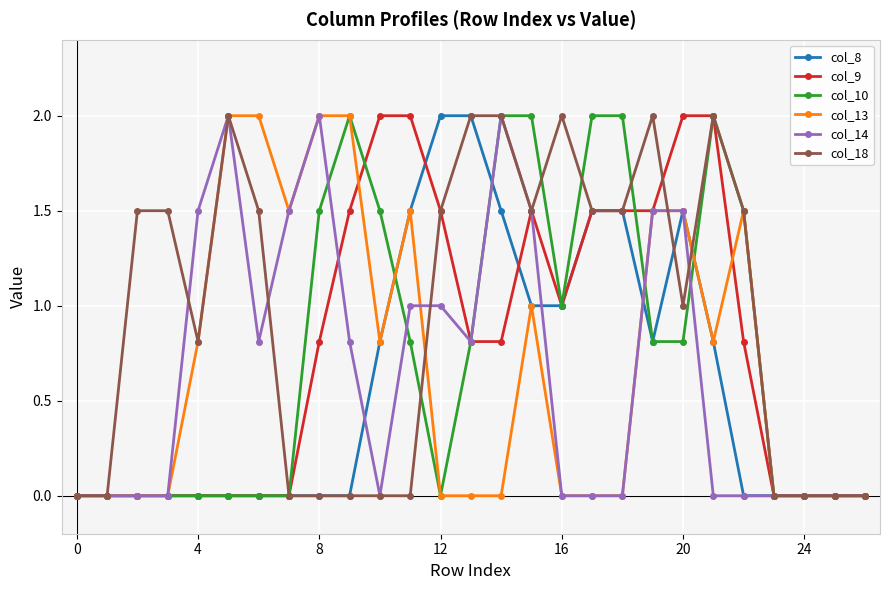

Which series has the largest total across all categories?

col_18